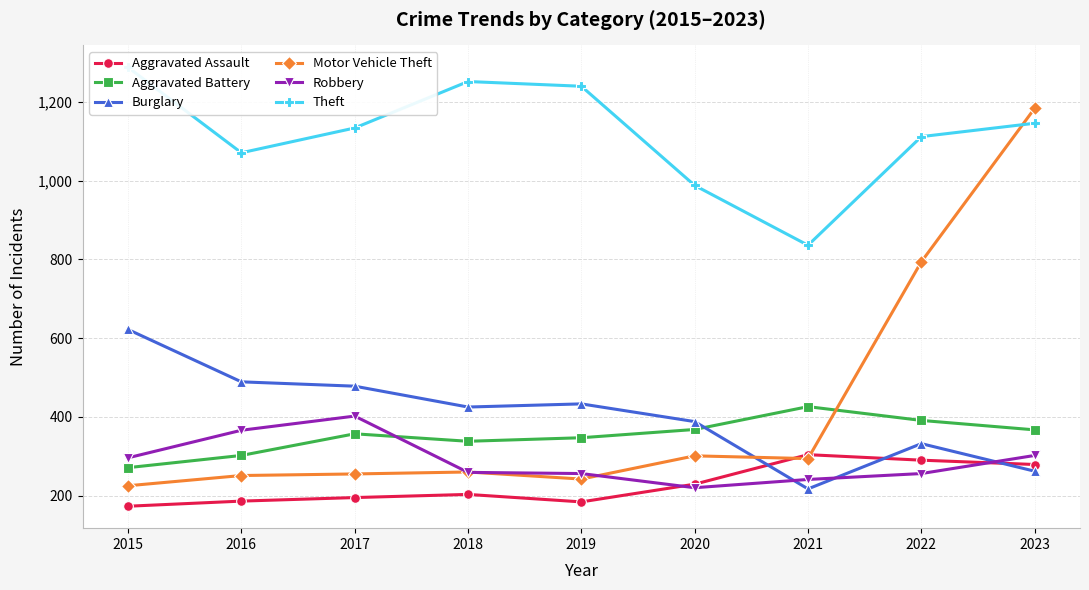

Which series has the largest range (max minus min)?

Motor Vehicle Theft